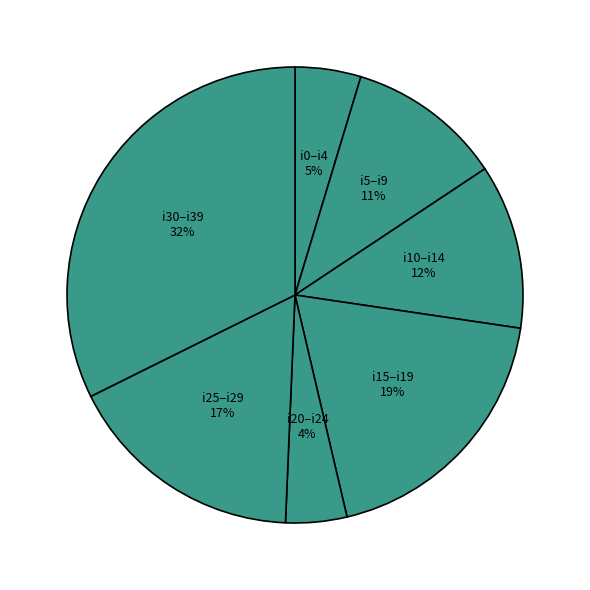

Combined, do i30–i39 and i25–i29 account for over 50%?

No